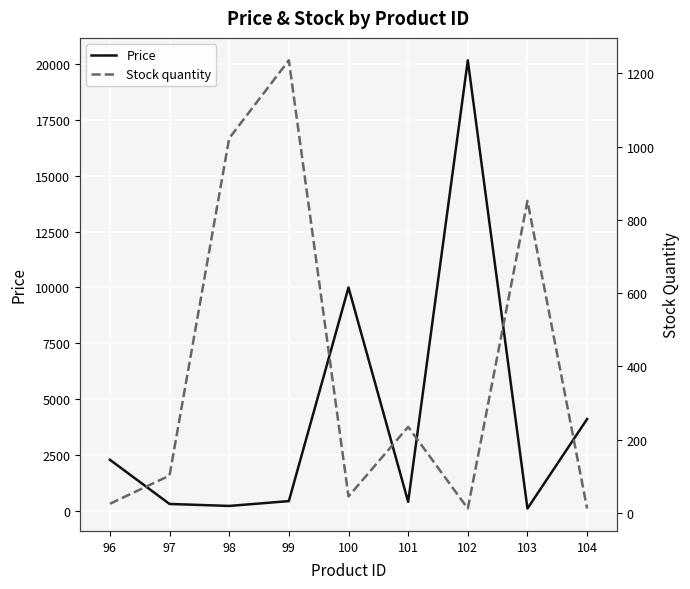

What is the sum of the Price values at 102 and 100?

30153.0